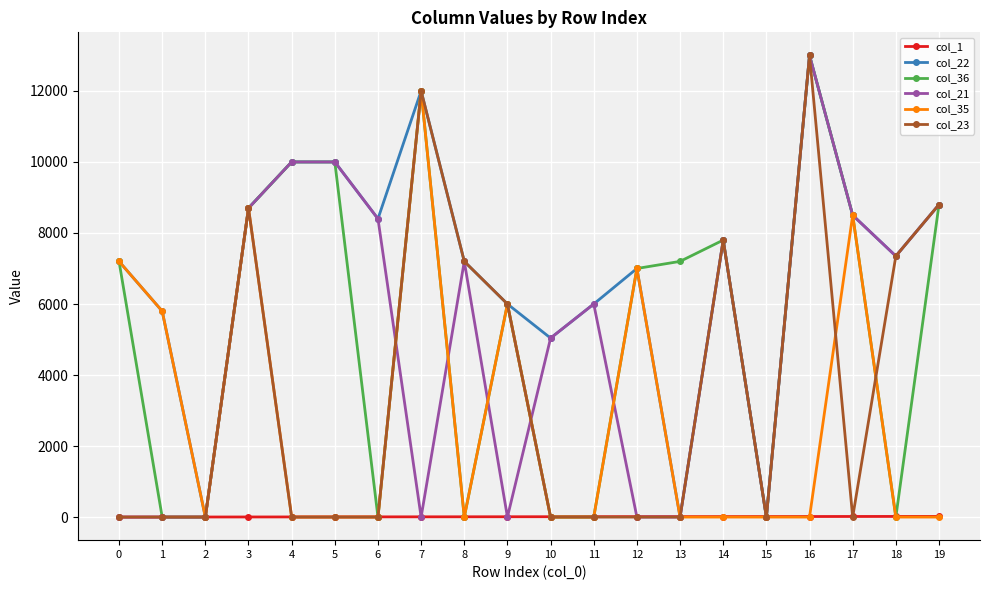

The value of col_36 at 18 is 0. True or false?

True